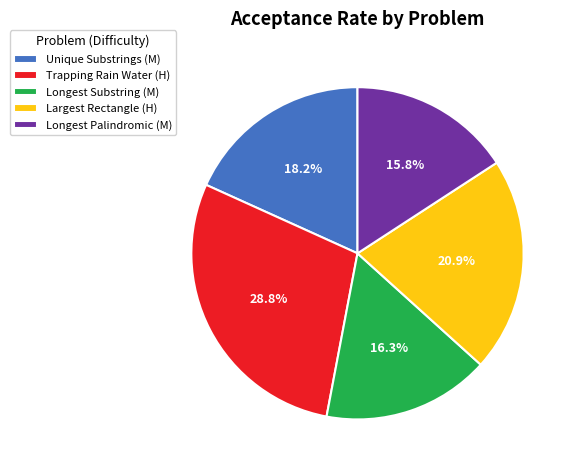

How many segments does this pie chart have?

5